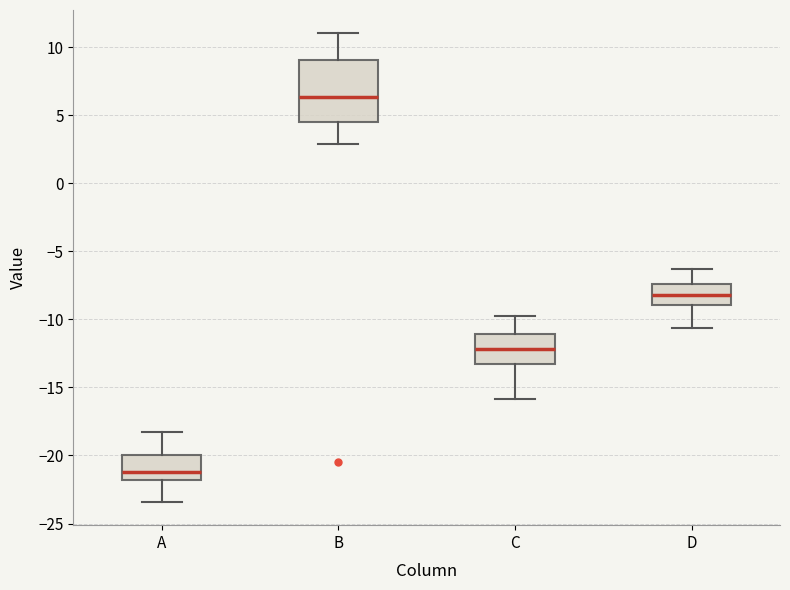

Reading left to right, transcribe this box plot: for each box, give where its median line is, the range the box spans, and where its two whiskers end, as read against the y-axis. The values are not printed on the chart, so give them approximately, as read against the axis.

A: median -21.0, box -22.0 to -20.0, whiskers -23.5 to -18.0
B: median 6.5, box 4.5 to 9.0, whiskers 3.0 to 11.0
C: median -12.0, box -13.0 to -11.0, whiskers -16.0 to -10.0
D: median -8.0, box -9.0 to -7.5, whiskers -10.5 to -6.5